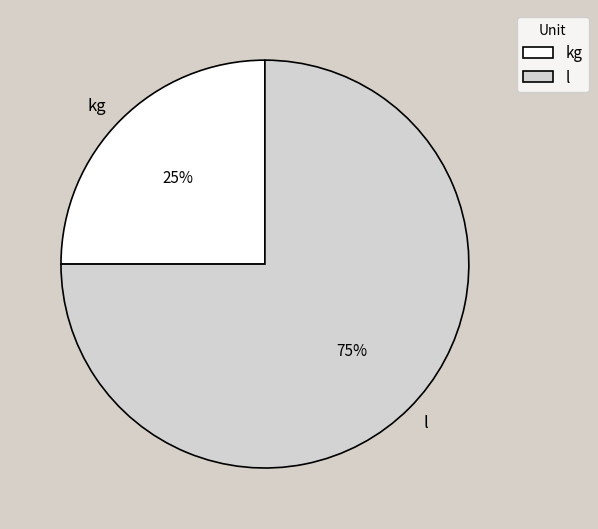

Which category has the smallest portion of the pie?

kg